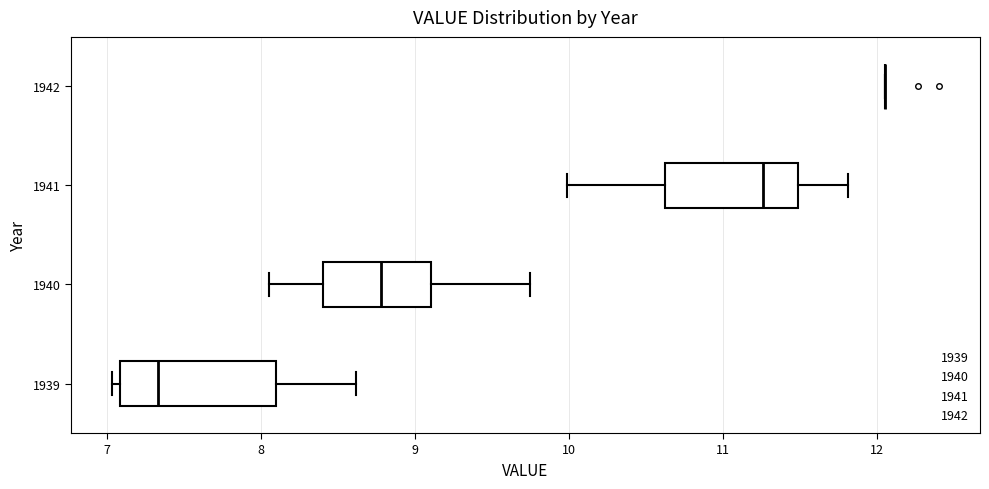

Where is the right edge of the box at y = 1940 on the x-axis? The values are not printed on the chart, so give them approximately, as read against the axis.

9.1